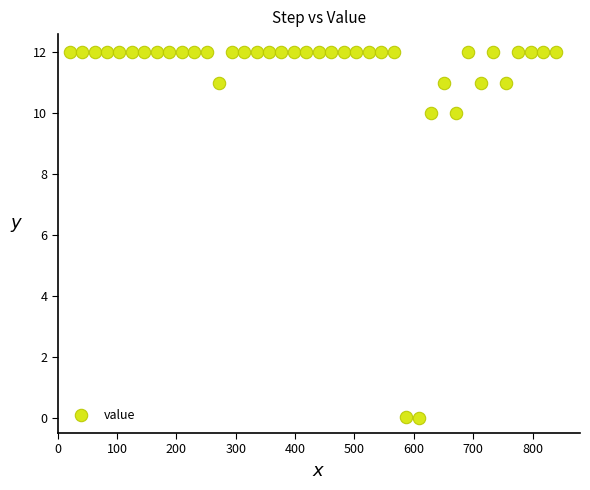

What is the range of X values (max minus min)?

819.0